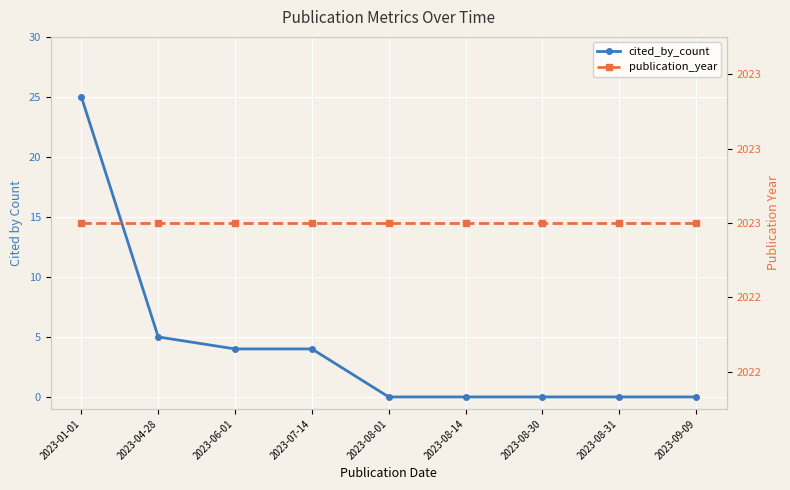

What is the sum of all cited_by_count values?

38